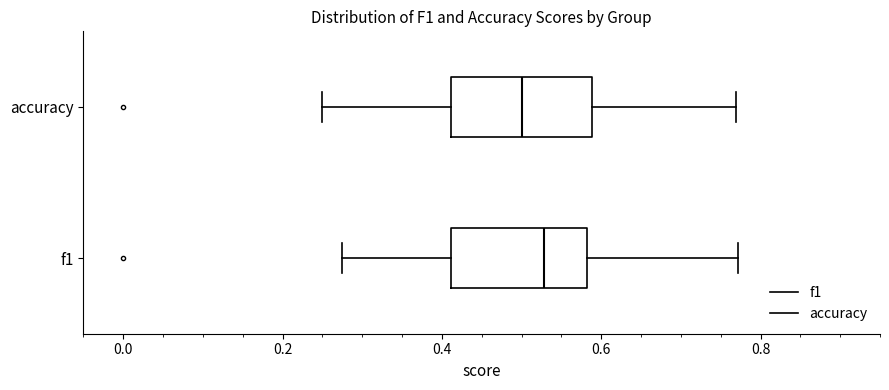

Reading bottom to top, transcribe this box plot: for each box, give where its median line is, the range the box spans, and where its two whiskers end, as read against the x-axis. The values are not printed on the chart, so give them approximately, as read against the axis.

f1: median 0.52, box 0.42 to 0.58, whiskers 0.28 to 0.78
accuracy: median 0.50, box 0.42 to 0.58, whiskers 0.26 to 0.76